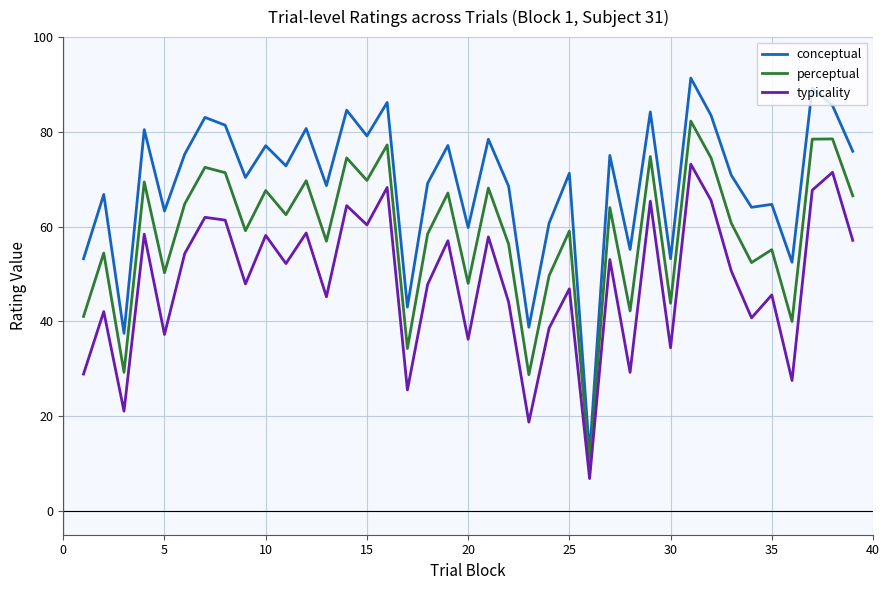

True or false: conceptual and perceptual cross at least once.

False